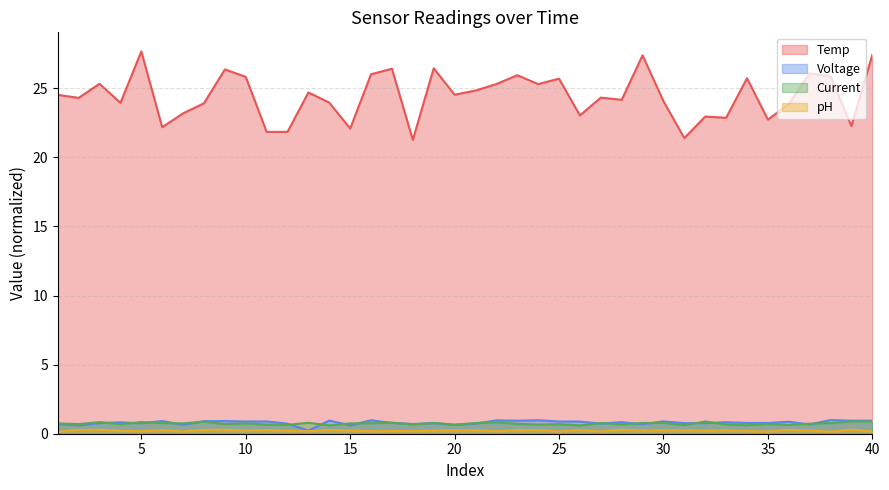

What is the value of the Voltage point at the 8th from the left?

0.9